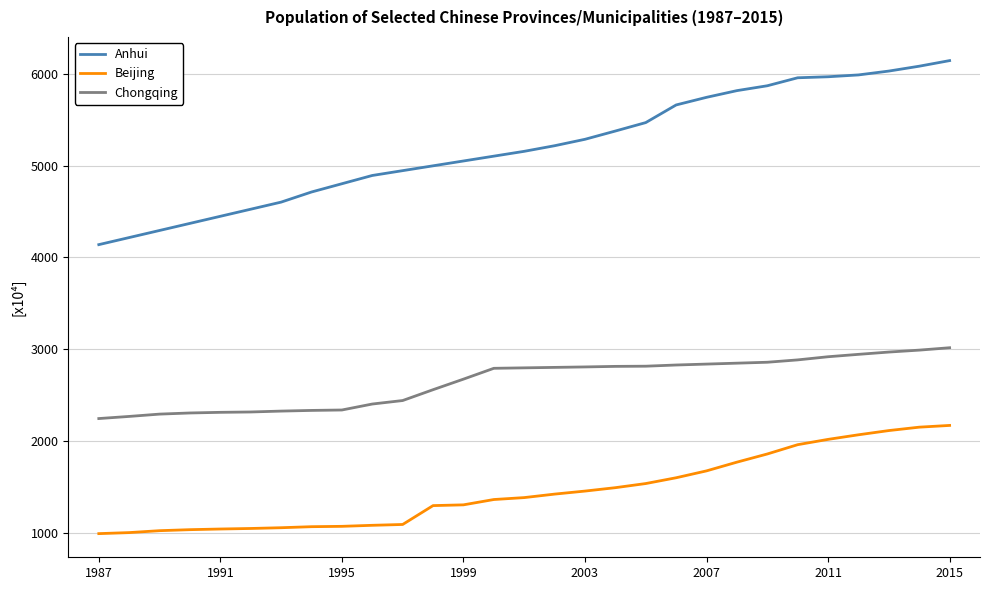

Which series has the largest range (max minus min)?

Anhui